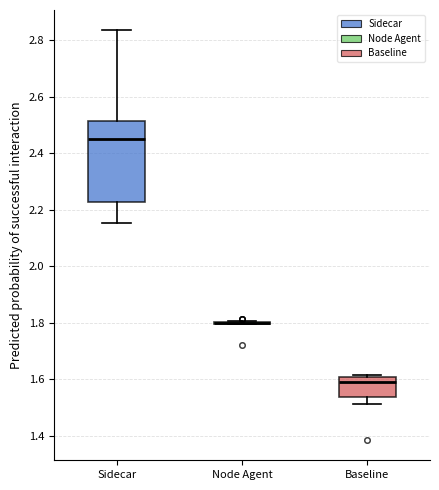

Reading left to right, transcribe this box plot: for each box, give where its median line is, the range the box spans, and where its two whiskers end, as read against the y-axis. The values are not printed on the chart, so give them approximately, as read against the axis.

Sidecar: median 2.46, box 2.22 to 2.52, whiskers 2.16 to 2.84
Node Agent: box collapsed to a line at 1.80, whiskers 1.80 to 1.80
Baseline: median 1.60 (just below the box's upper edge), box 1.54 to 1.60, whiskers 1.52 to 1.62